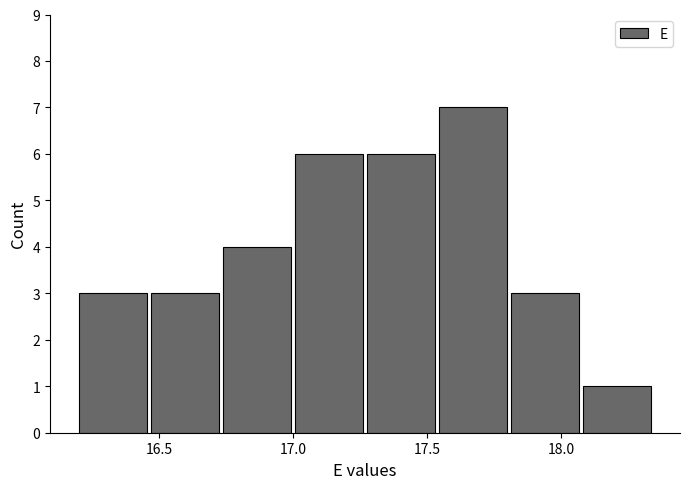

How tall is the bar that spans 17.00 to 17.30 on the x-axis? Neither the bar edges nor the heights are printed on the chart, so give them approximately, as read against the axes.

6